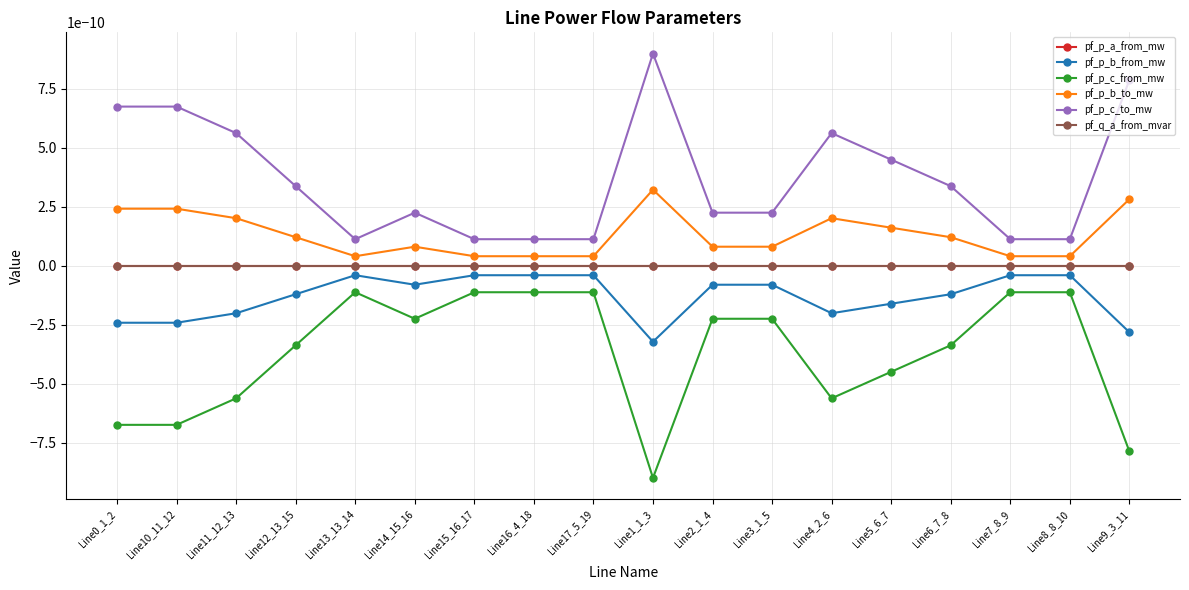

Does the chart have visible grid lines?

Yes